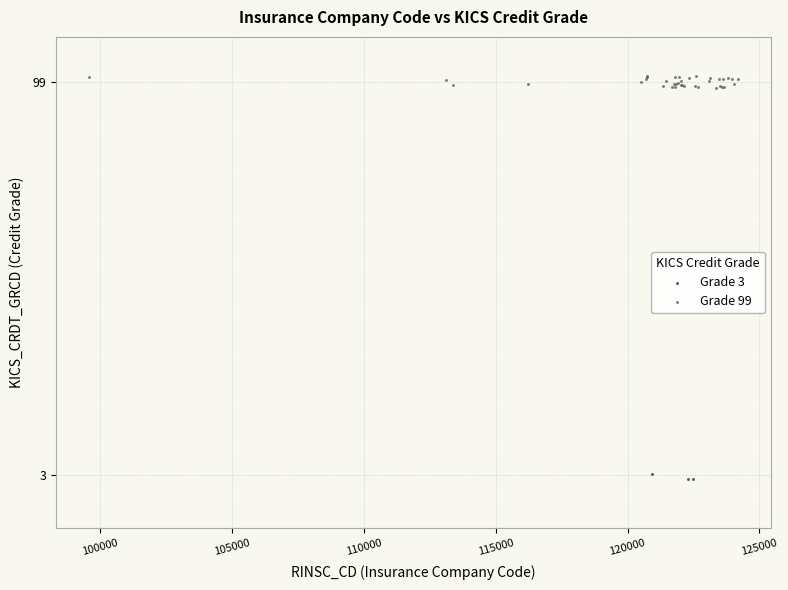

Which series reaches the maximum Y coordinate?

Grade 99